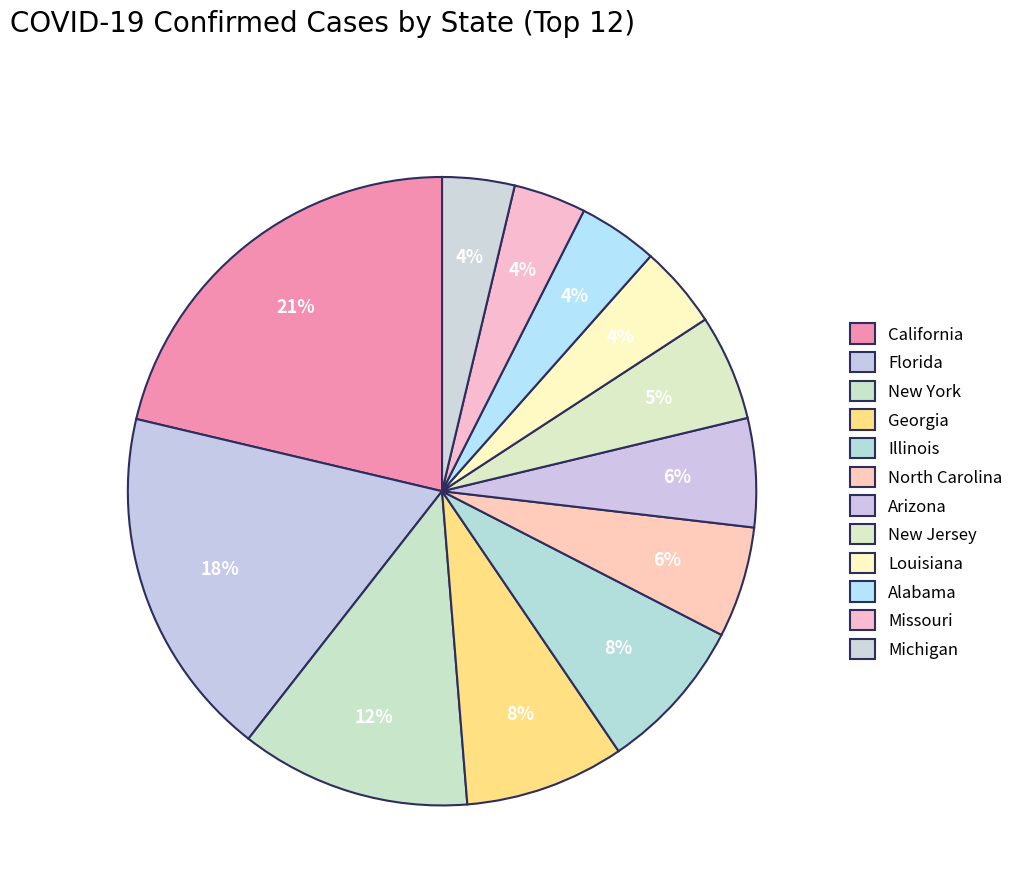

To the nearest percent, what is the difference between the Michigan and Illinois slice percentages?

4%